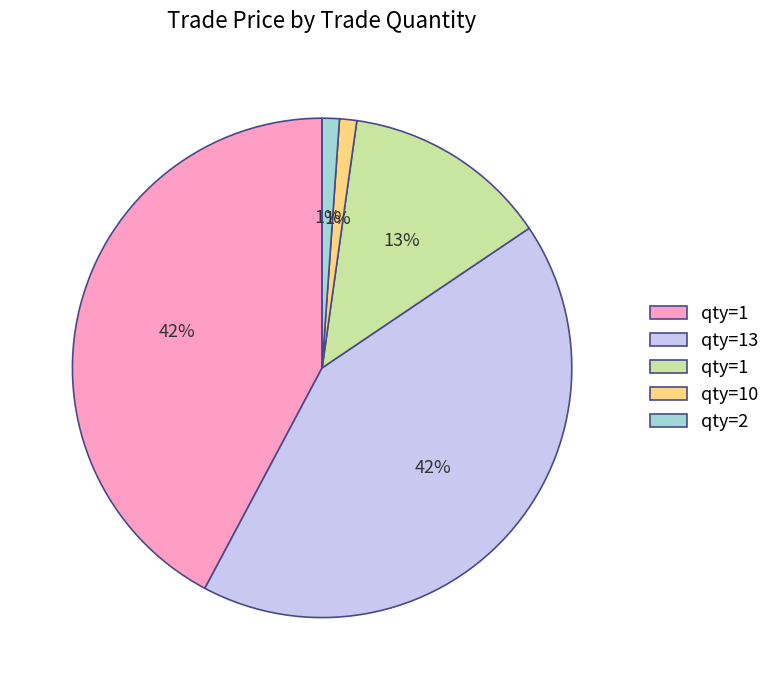

To the nearest percent, what is the difference between the largest and smallest slice percentages?

41%